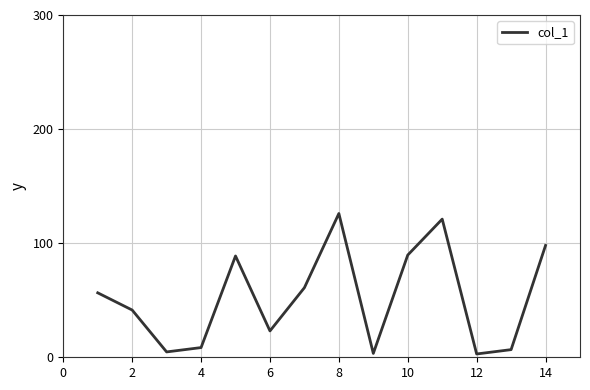

True or false: there are more than 2 points higher than both neighbors.

True